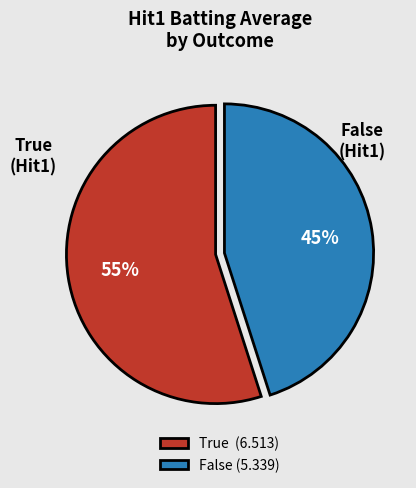

Is it true that False (5.339) is 33% of the pie?

False